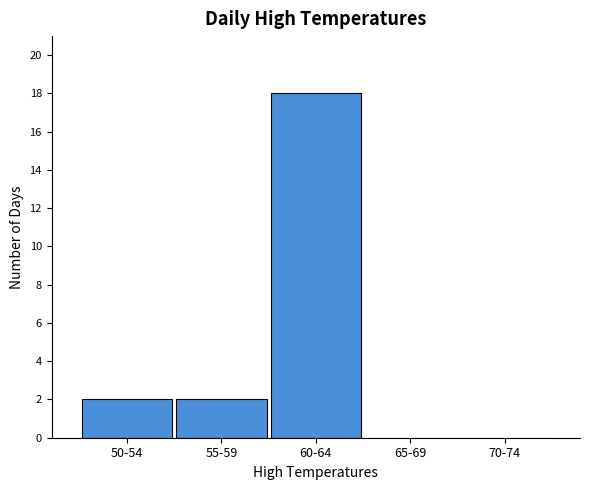

Reading left to right, transcribe all the data shown in this chart.

50-54=2	55-59=2	60-64=18	65-69=0	70-74=0